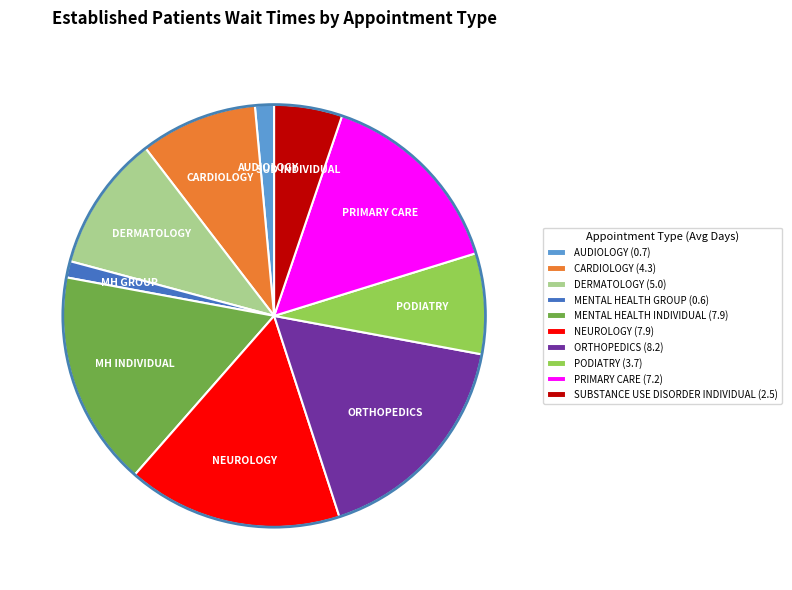

Which category has the biggest portion of the pie?

ORTHOPEDICS (8.2)